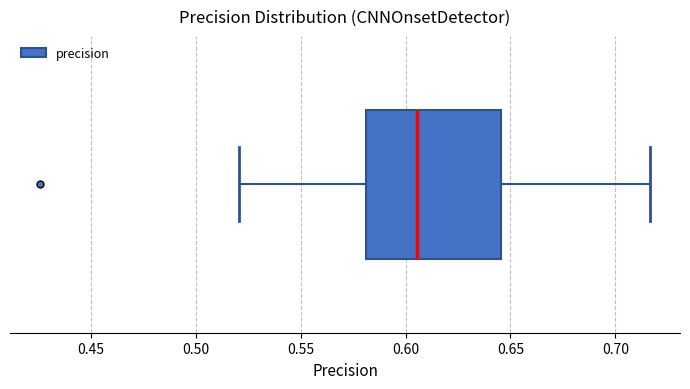

Read this box plot against the x-axis: the position of the median line, the range covered by the box, and the ends of both whiskers. The values are not printed on the chart, so give them approximately, as read against the axis.

median 0.605, box 0.580 to 0.645, whiskers 0.520 to 0.715